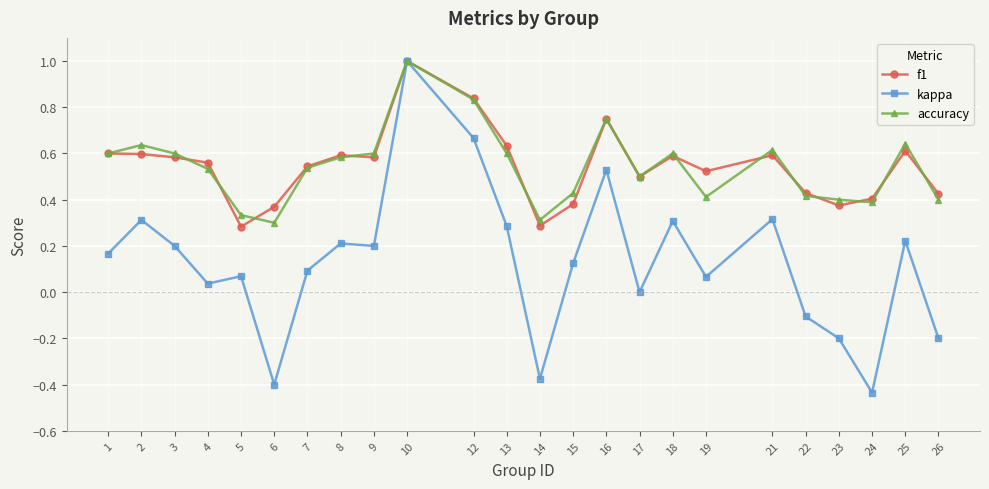

What is the value of the kappa point at the 24th from the left?

-0.2